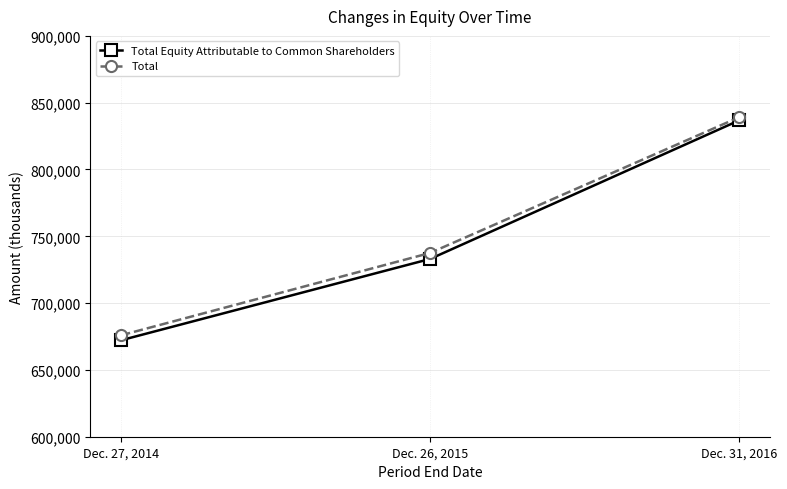

Which category has the lowest value across all series?

Dec. 27, 2014